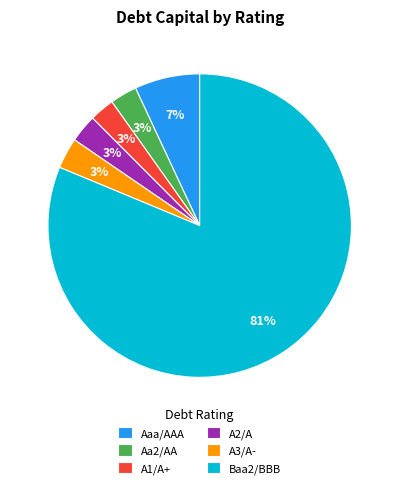

Combined, do A1/A+ and Aa2/AA account for over 50%?

No